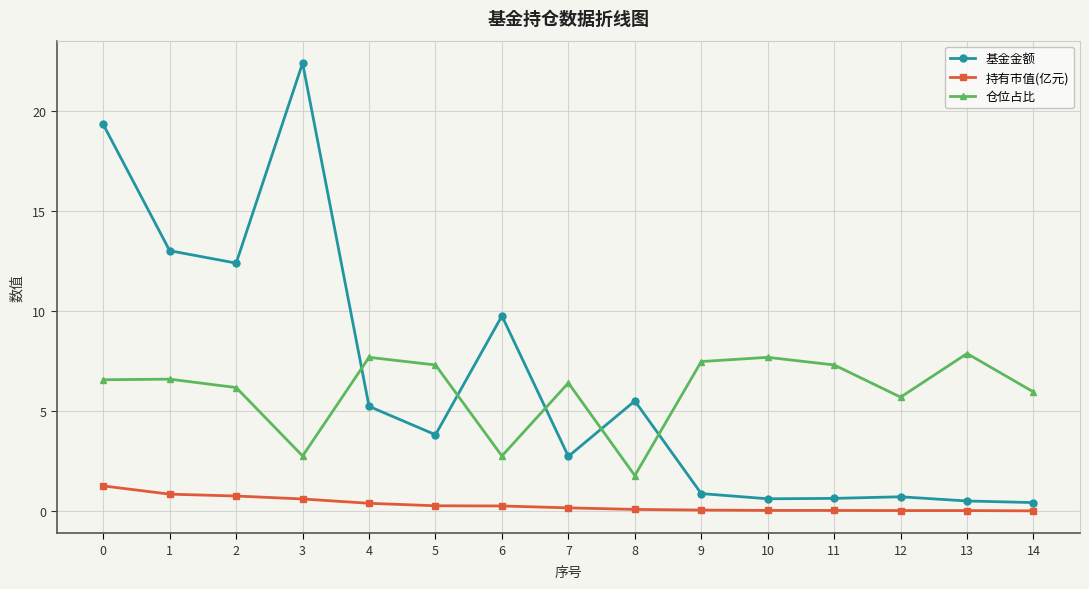

What is the value of the 仓位占比 point at the 6th from the left?

7.3